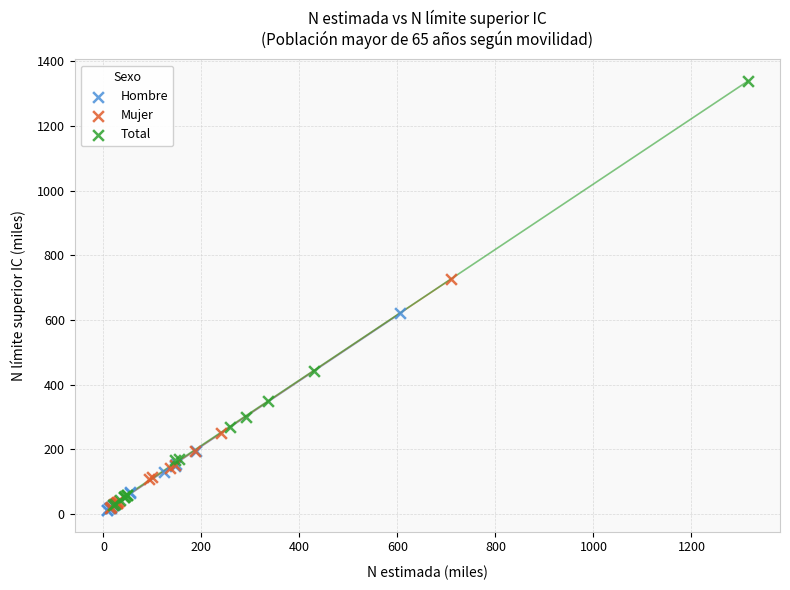

Which series reaches the maximum Y coordinate?

Total